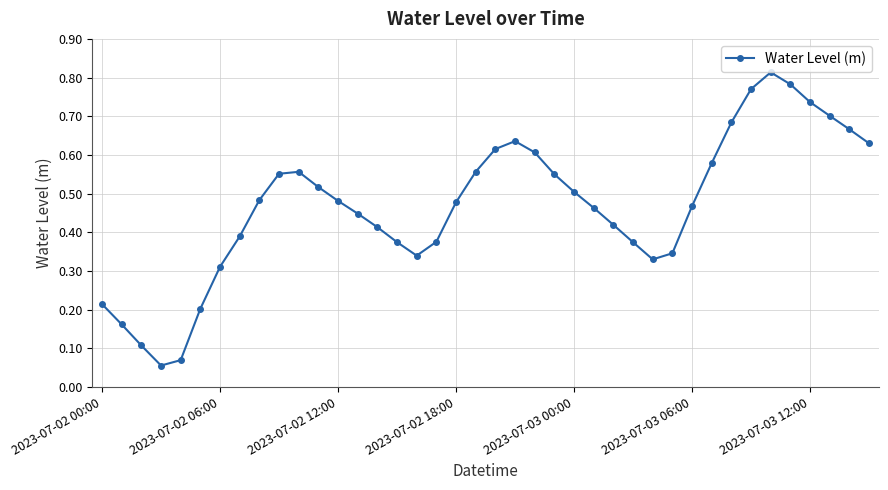

How many points are lower than both their immediate neighbors (excluding endpoints)?

3